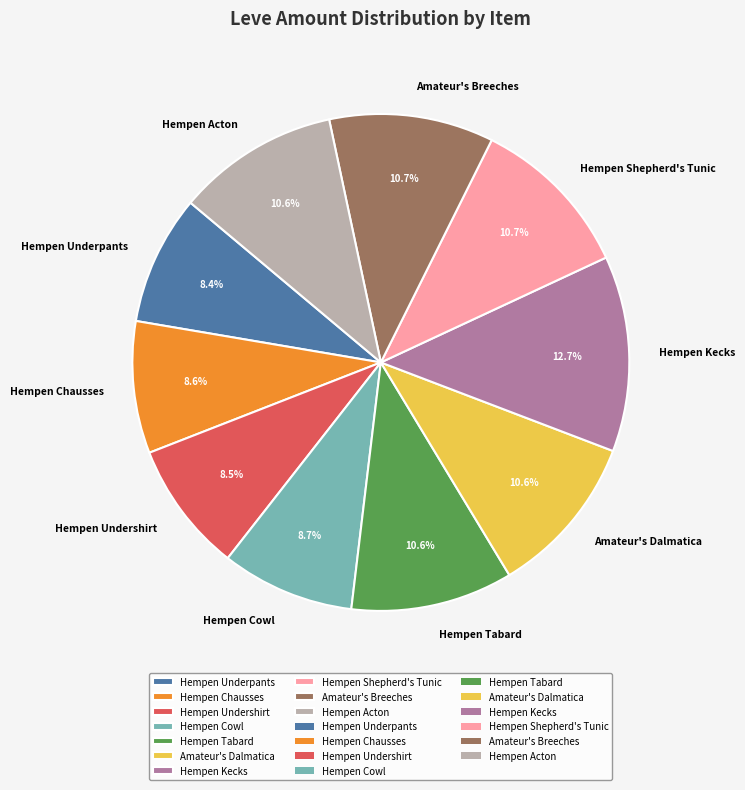

Is it true that Hempen Tabard is 22% of the pie?

False